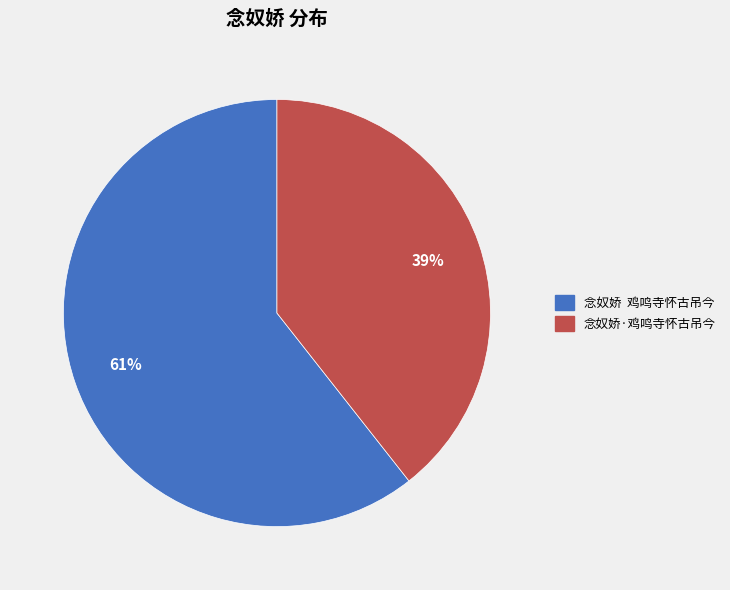

Count the number of slices in the pie.

2